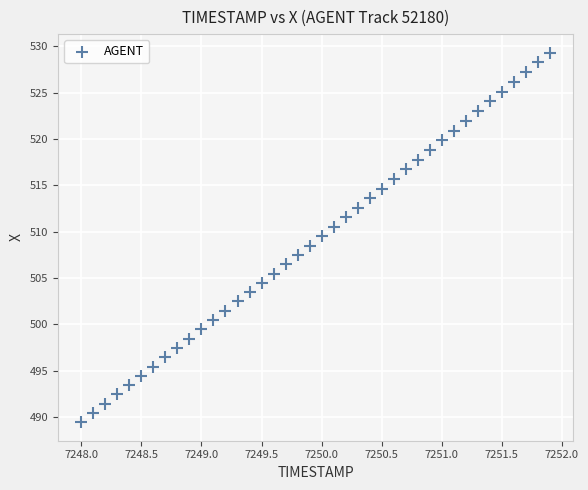

What is the range of Y values (max minus min)?

39.9